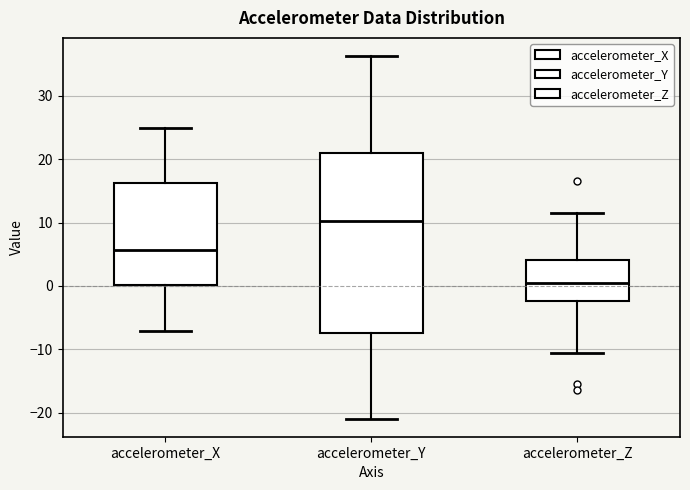

Where is the lower edge of the box for accelerometer_Z on the y-axis? The values are not printed on the chart, so give them approximately, as read against the axis.

-2